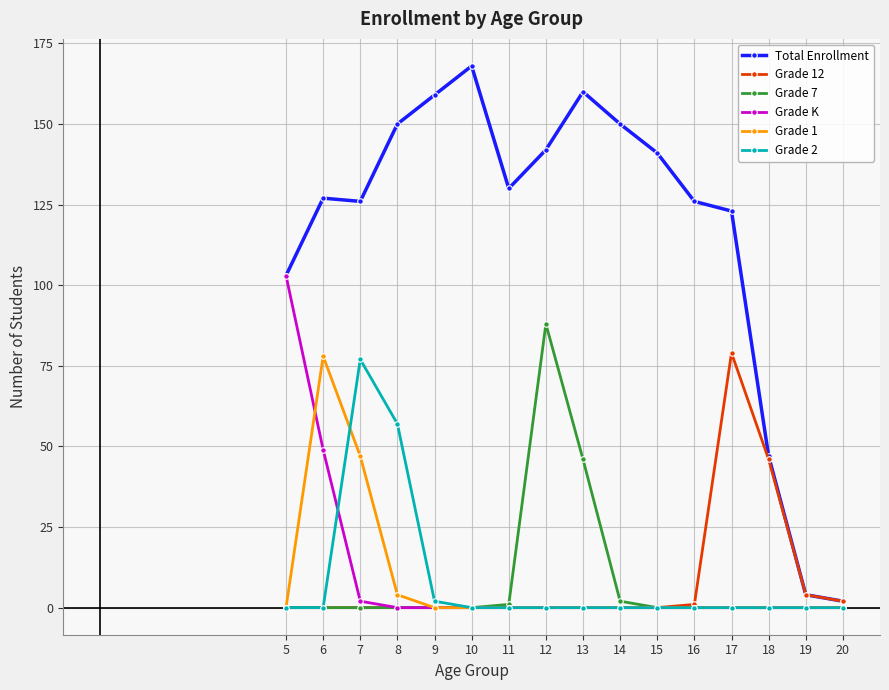

What is the spread (max minus min) of values at 20?

2